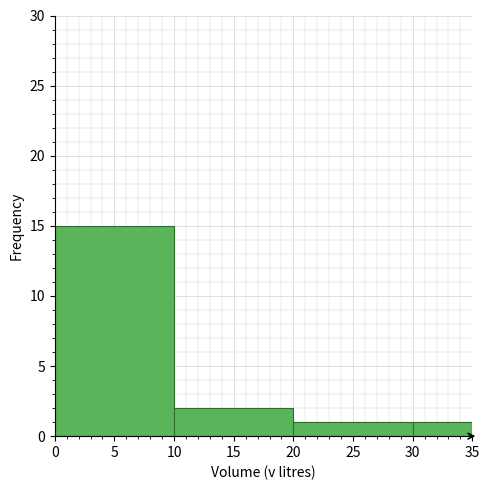

Which range on the x-axis has the tallest bar?

0 to 10